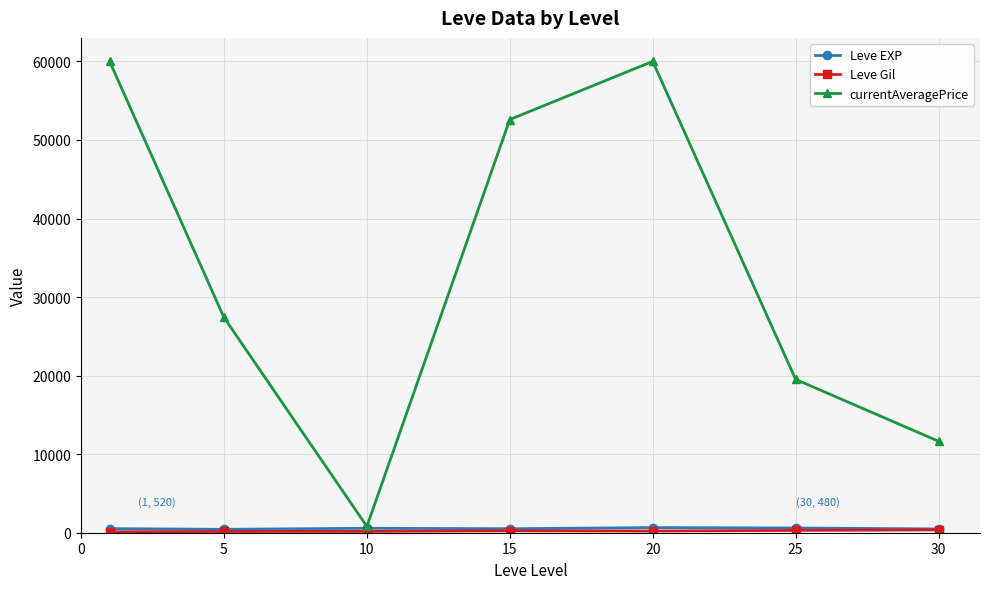

Which series has the largest total across all categories?

currentAveragePrice